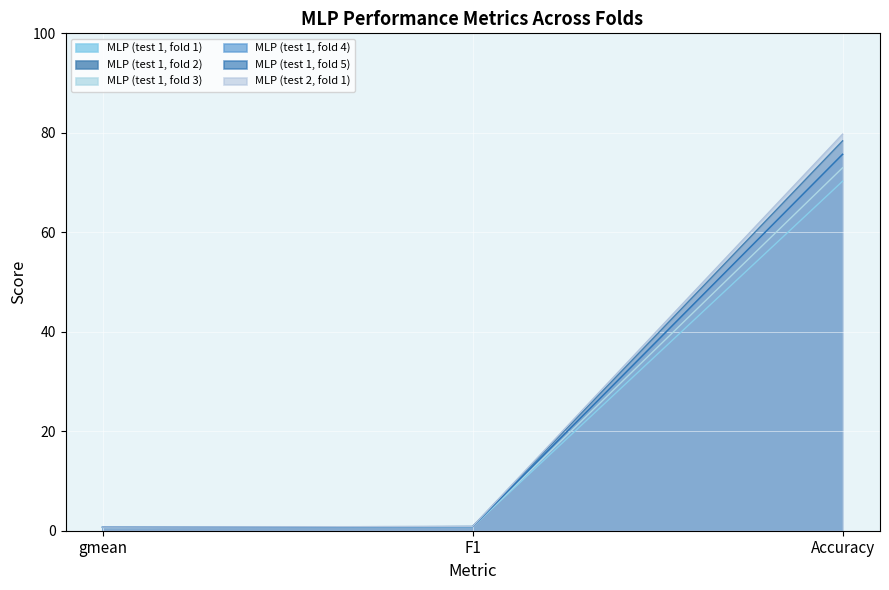

What is the label of the 1st point from the left?

gmean